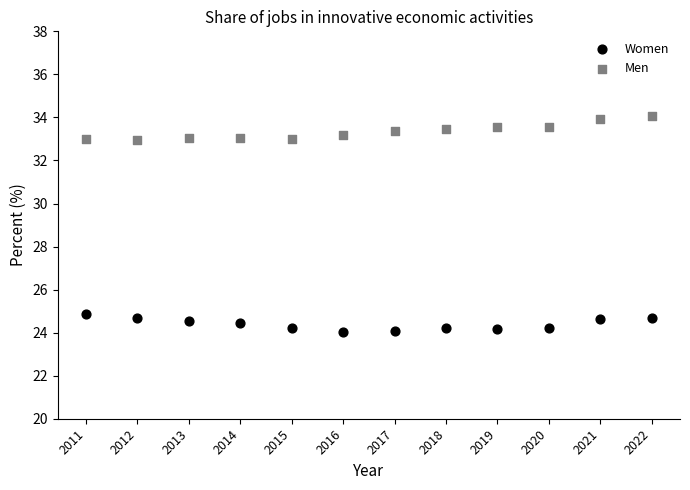

Which series reaches the minimum Y coordinate?

Women